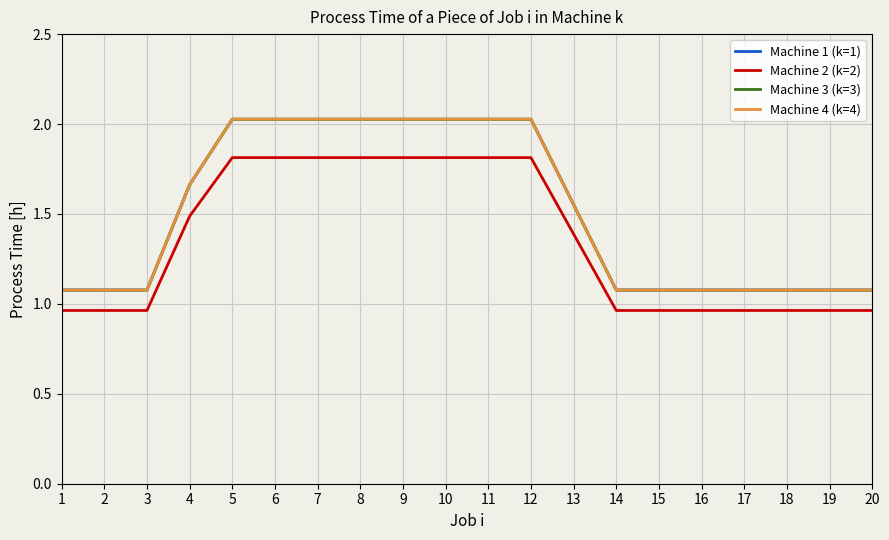

Is it true that Machine 3 (k=3) equals 1.5 at 16?

False